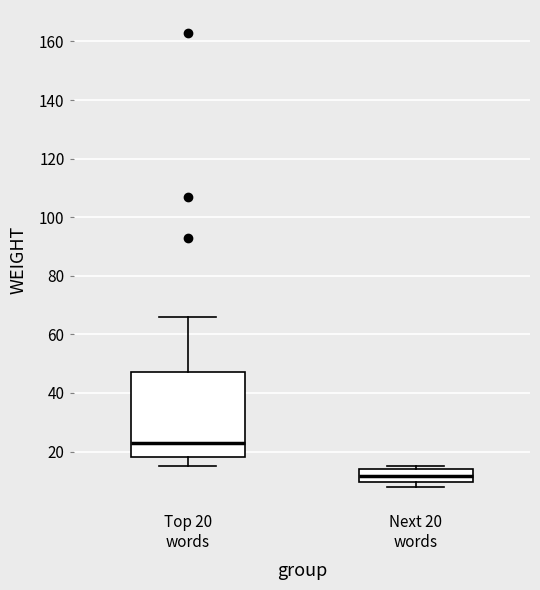

Reading left to right, transcribe this box plot: for each box, give where its median line is, the range the box spans, and where its two whiskers end, as read against the y-axis. The values are not printed on the chart, so give them approximately, as read against the axis.

Top 20 words: median 24, box 18 to 48, whiskers 16 to 66
Next 20 words: median 12, box 10 to 14, whiskers 8 to 16